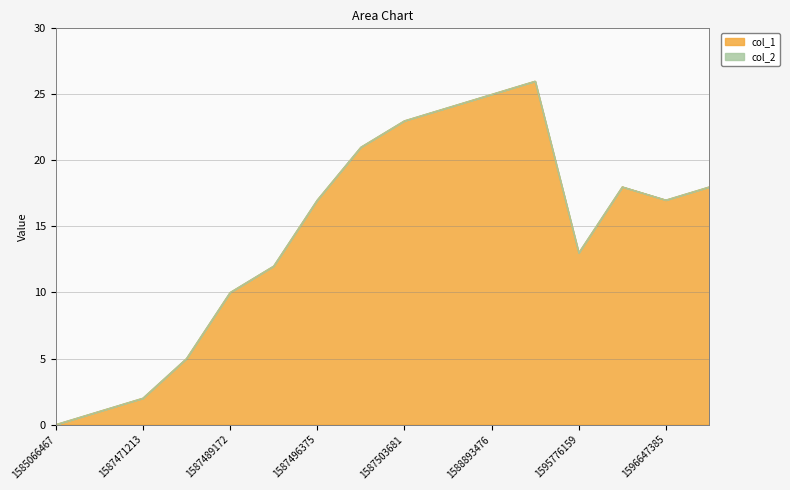

What is the average value?

14